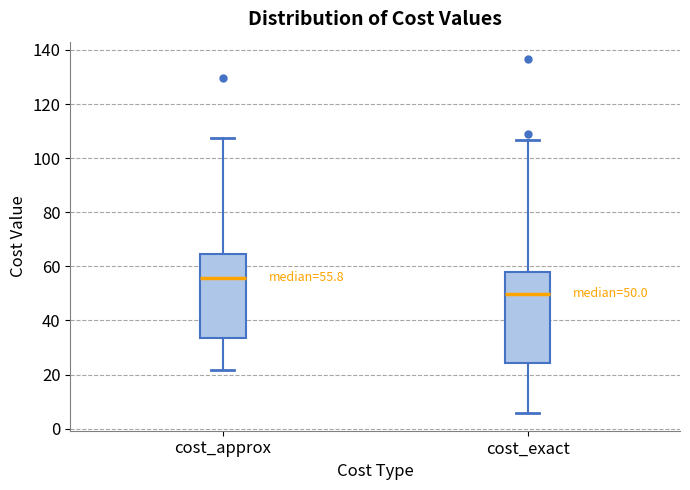

Which box's median line is the highest?

cost_approx